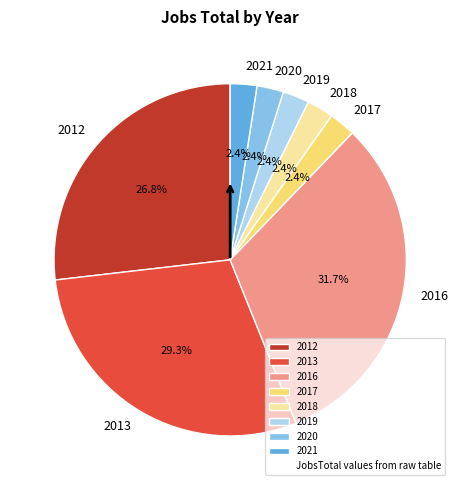

Which slice is the largest?

2016